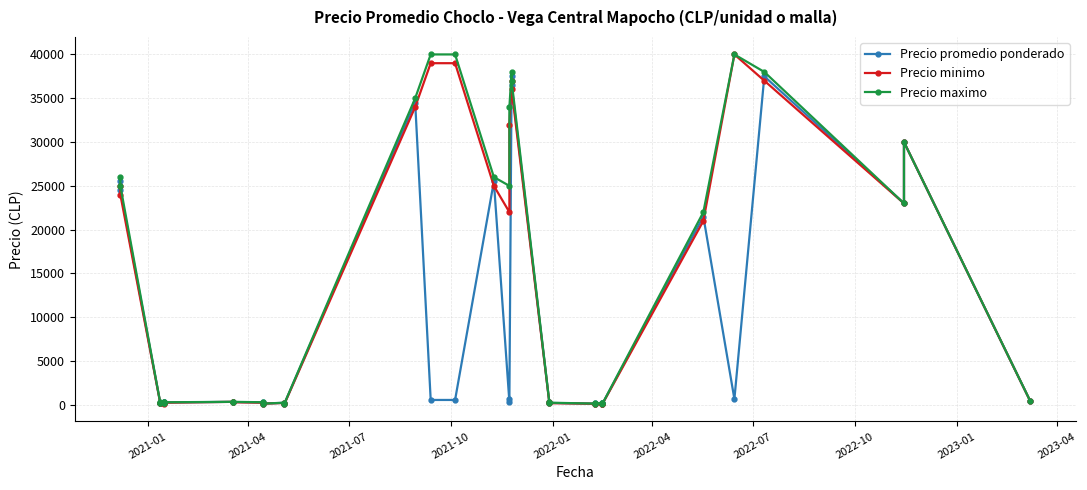

How many lines are shown in the chart?

3